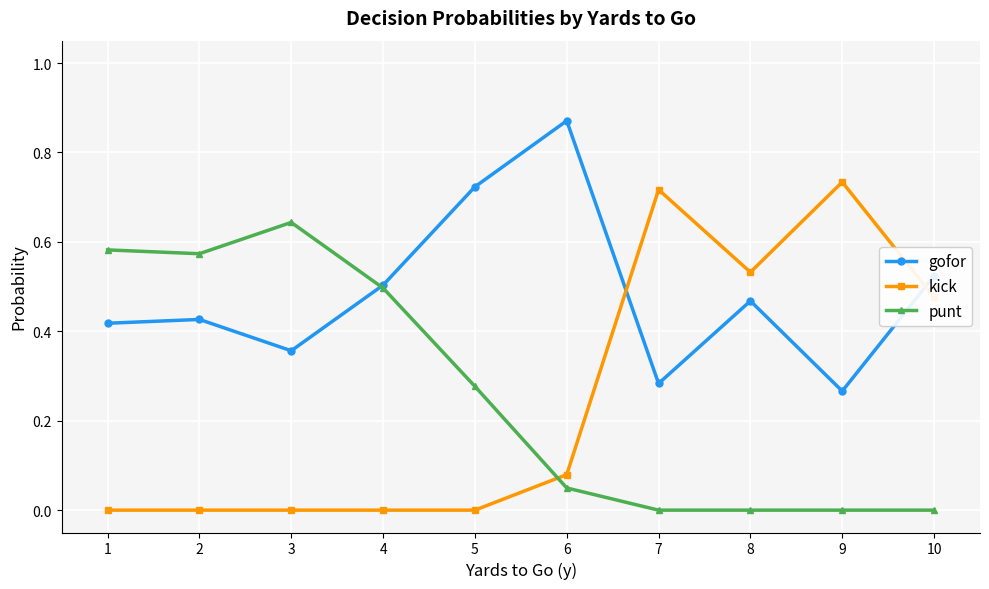

True or false: gofor has more than 1 points higher than both neighbors.

True